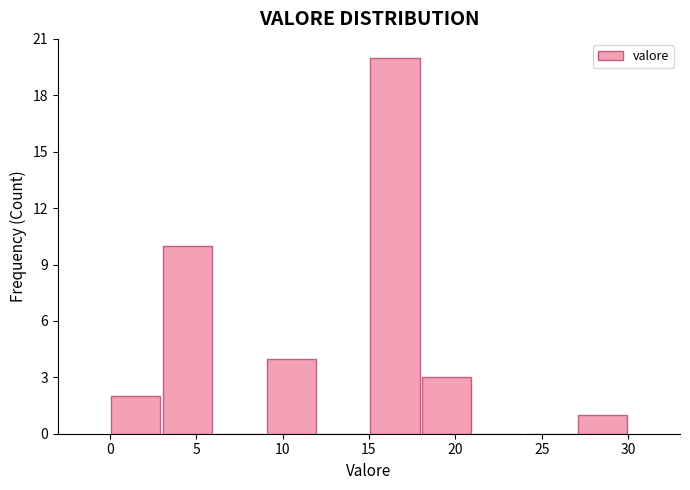

Which range on the x-axis has the tallest bar?

15 to 18